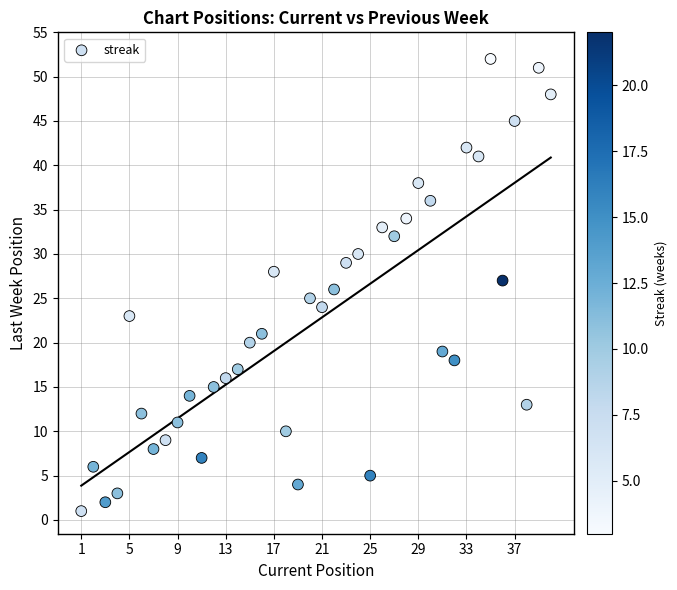

What is the range of X values (max minus min)?

39